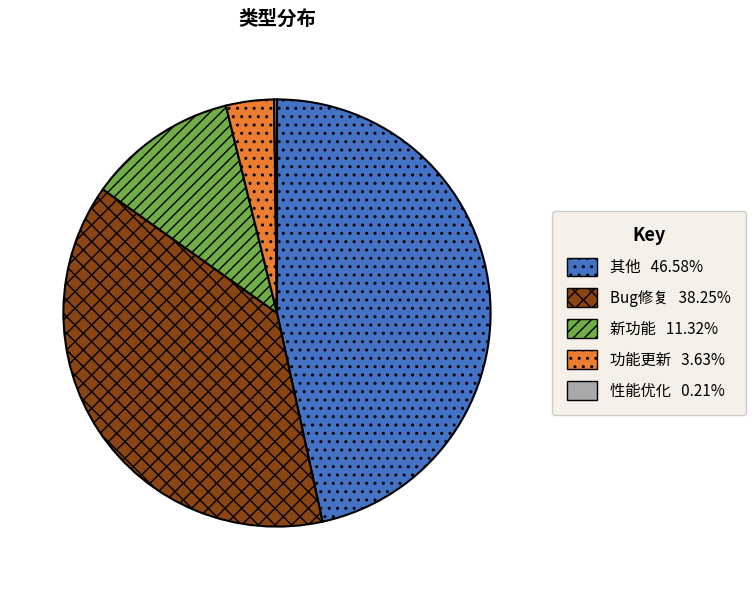

Approximately how many times larger is the value at 其他 compared to 功能更新?

12.8